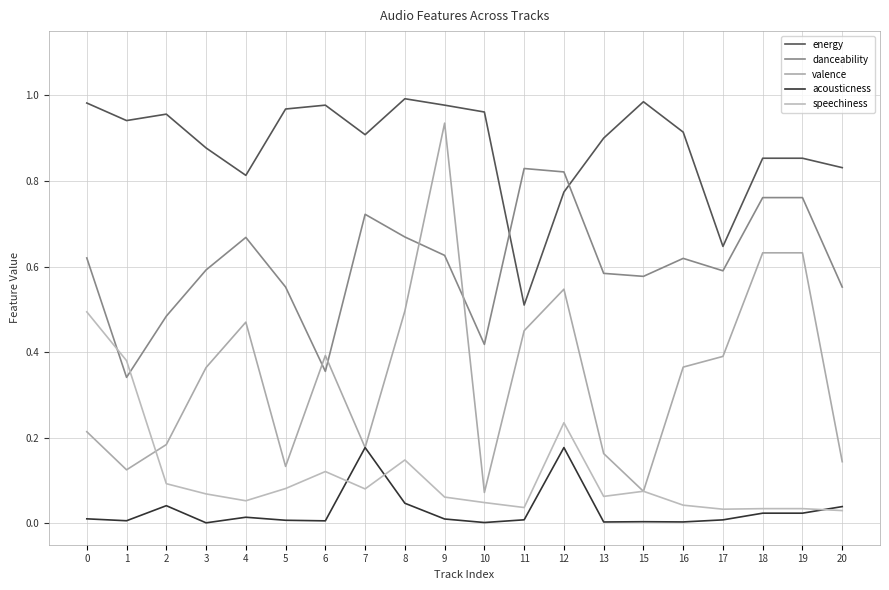

Where is speechiness nearest to the value 0?

20